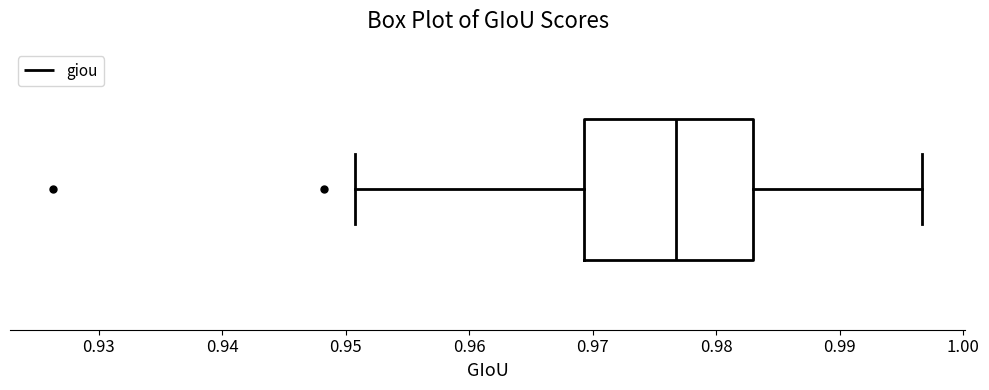

Read this box plot against the x-axis: the position of the median line, the range covered by the box, and the ends of both whiskers. The values are not printed on the chart, so give them approximately, as read against the axis.

median 0.977, box 0.969 to 0.983, whiskers 0.951 to 0.997